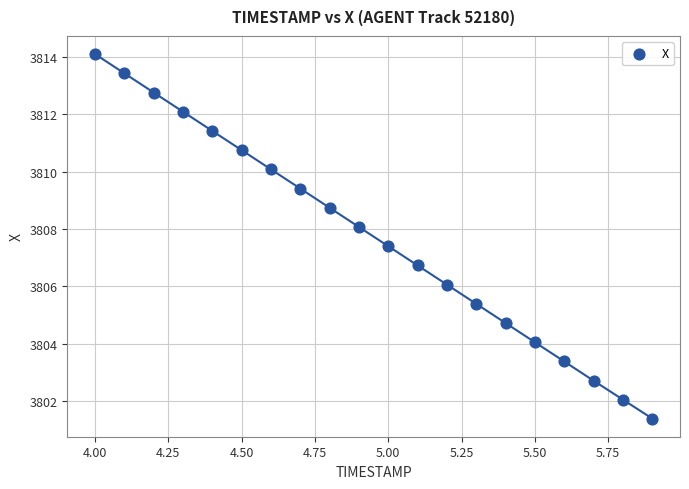

What is the range of Y values (max minus min)?

12.7